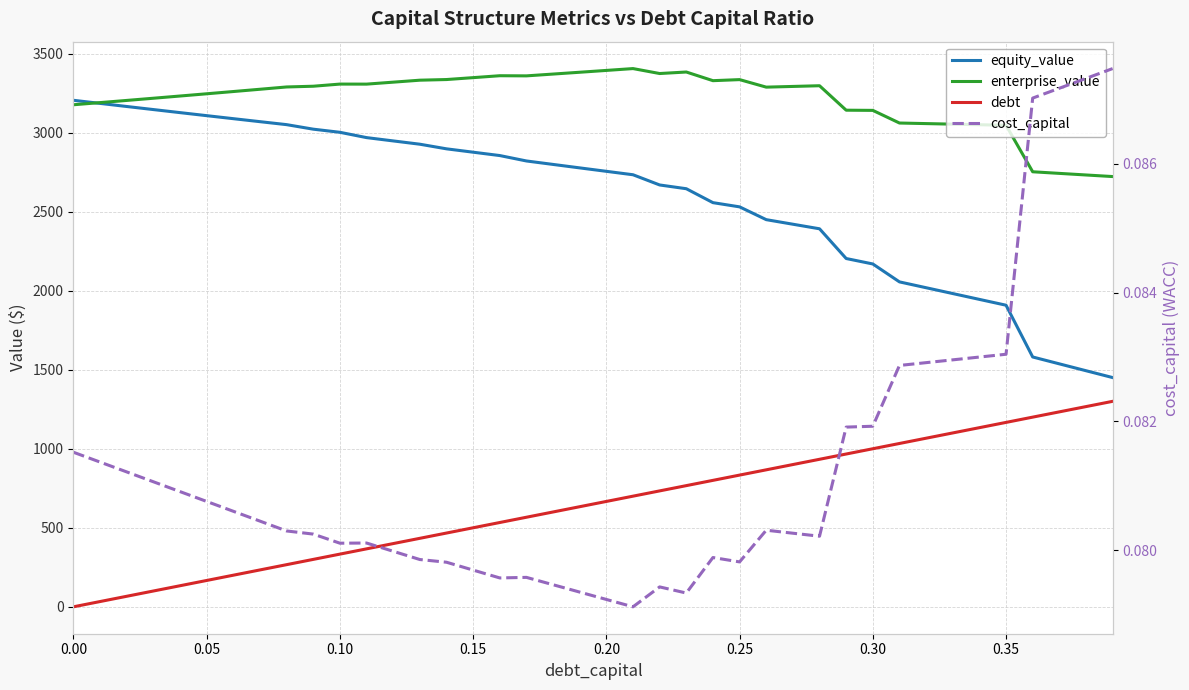

What are all the series names shown in the legend?

equity_value, enterprise_value, debt, cost_capital